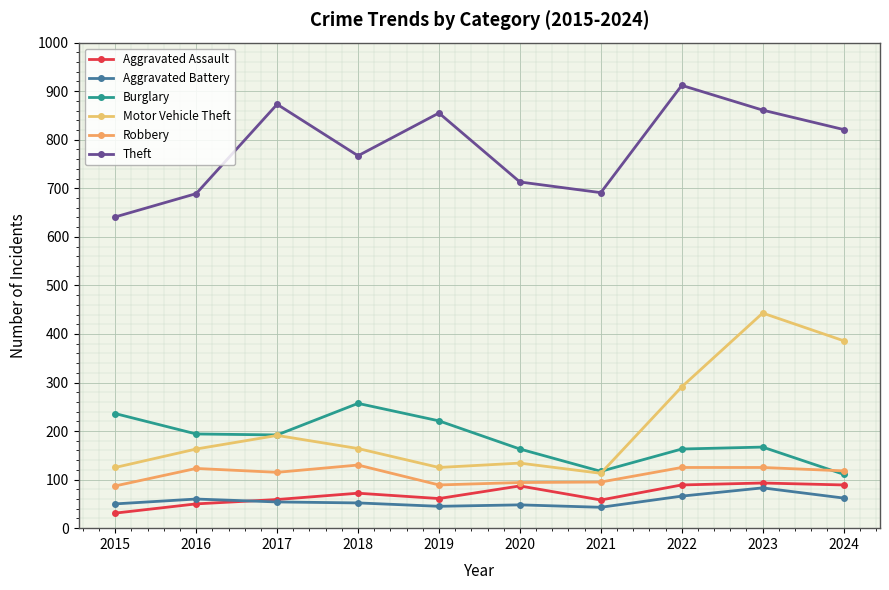

What is the highest value of the Theft series?

912